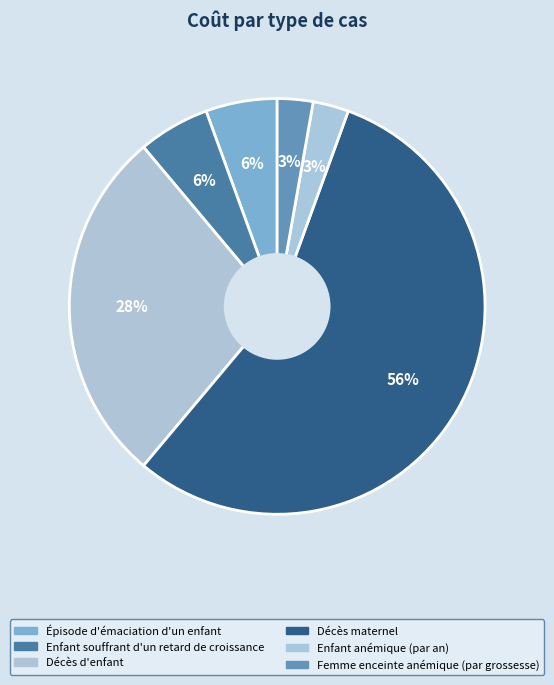

What portion of the pie excludes Épisode d'émaciation d'un enfant?

94.4%